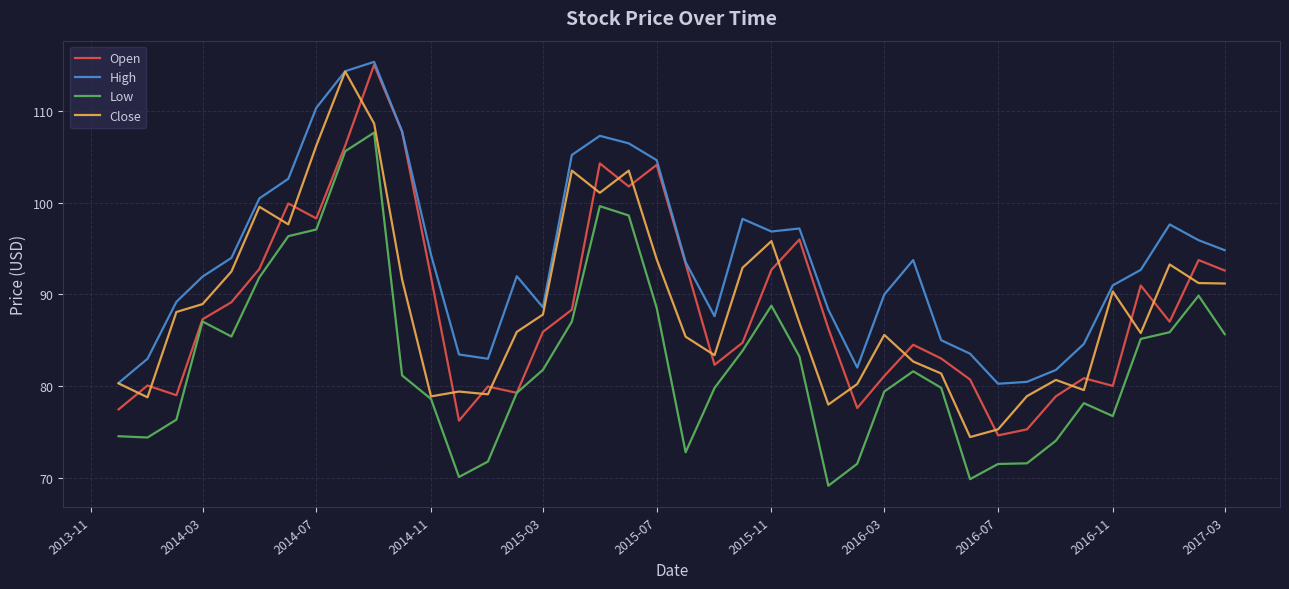

What is the maximum value for Low?

107.7